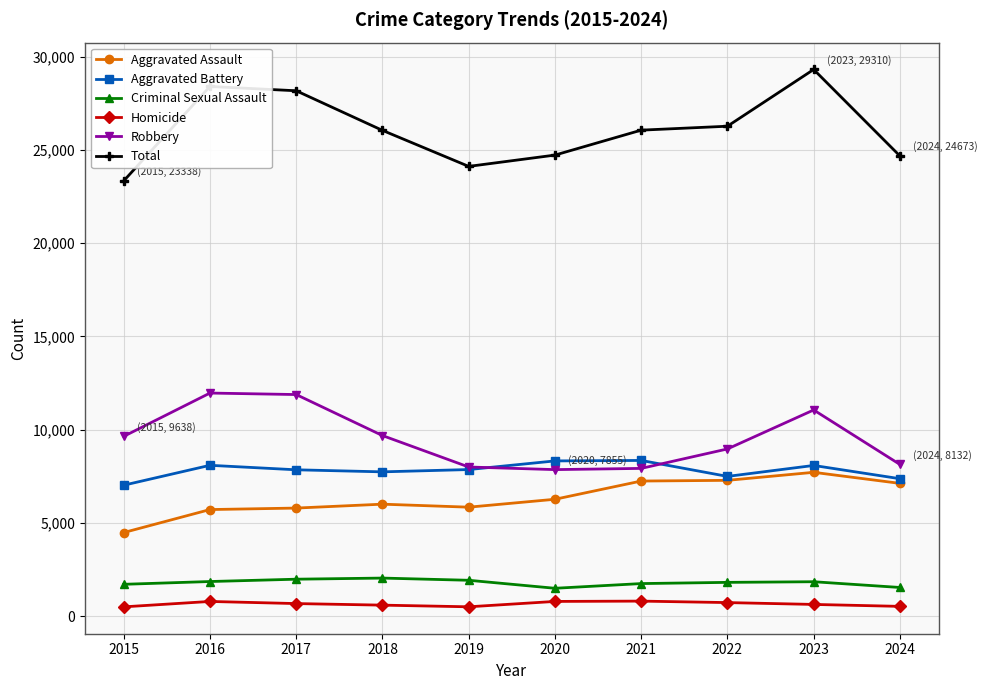

The value of Robbery at 2020 is 4404. True or false?

False